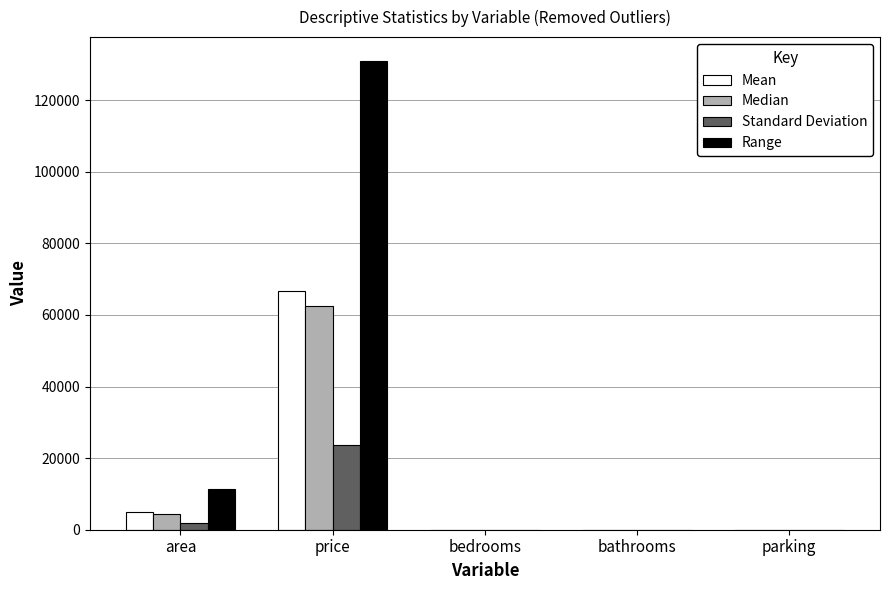

Which series has the largest total across all categories?

Range